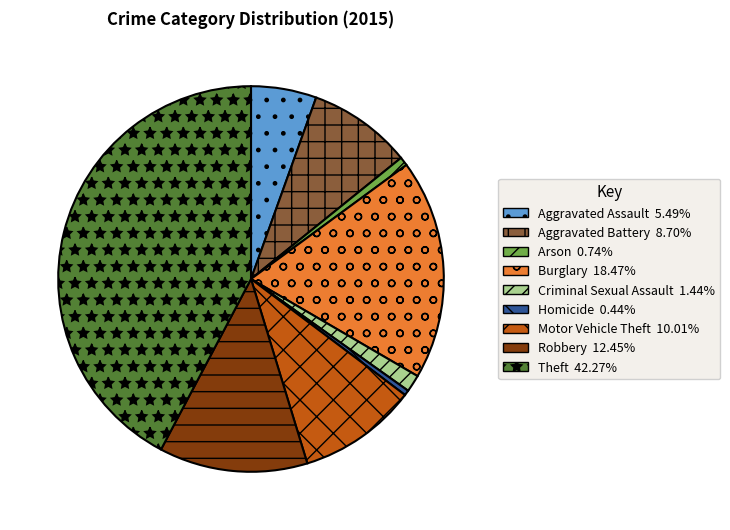

Combined, do Criminal Sexual Assault and Arson account for over 50%?

No